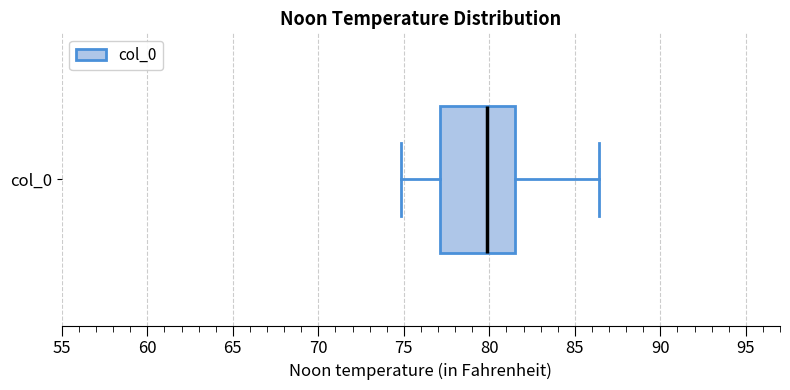

Transcribe this box plot: give where the median line is, the range the box spans, and where the two whiskers end, as read against the x-axis. The values are not printed on the chart, so give them approximately, as read against the axis.

median 80.0, box 77.0 to 81.5, whiskers 75.0 to 86.5